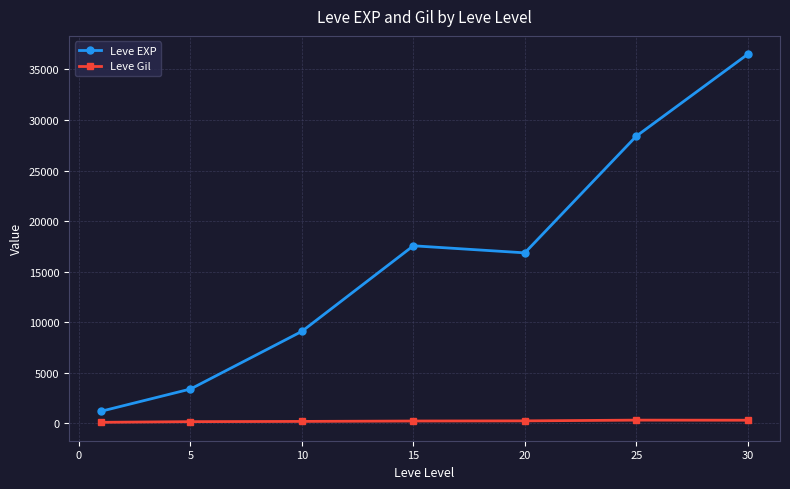

What is the average value of the Leve Gil series?

235.0